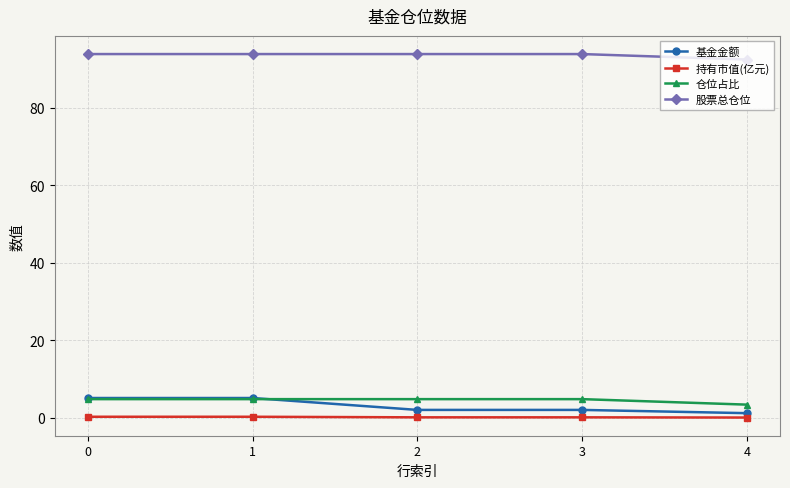

What is the difference between the maximum and minimum values in the 仓位占比 series?

1.4